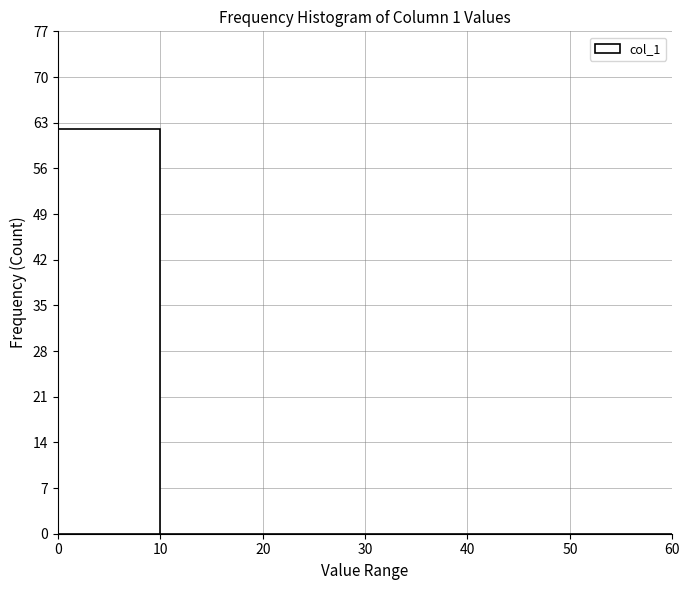

Reading left to right, transcribe this chart: for each bar, give the range it covers on the x-axis and its height. The values are not printed on the chart, so give them approximately, as read against the axis.

0 to 10: 62
10 to 20: 0
20 to 30: 0
30 to 40: 0
40 to 50: 0
50 to 60: 0